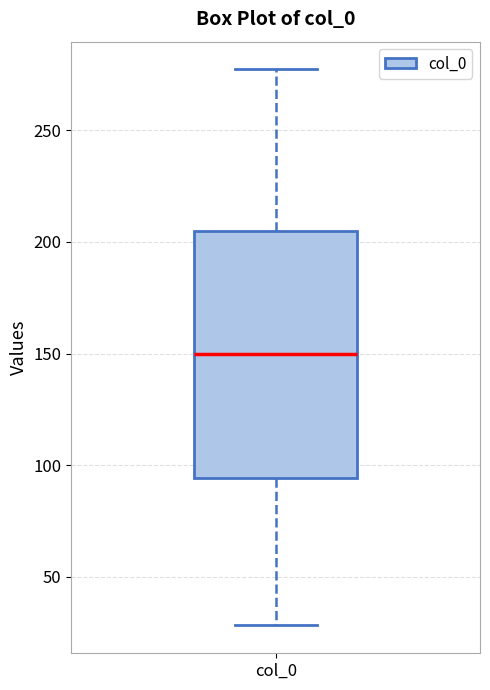

Read this box plot against the y-axis: the position of the median line, the range covered by the box, and the ends of both whiskers. The values are not printed on the chart, so give them approximately, as read against the axis.

median 150, box 95 to 205, whiskers 30 to 275